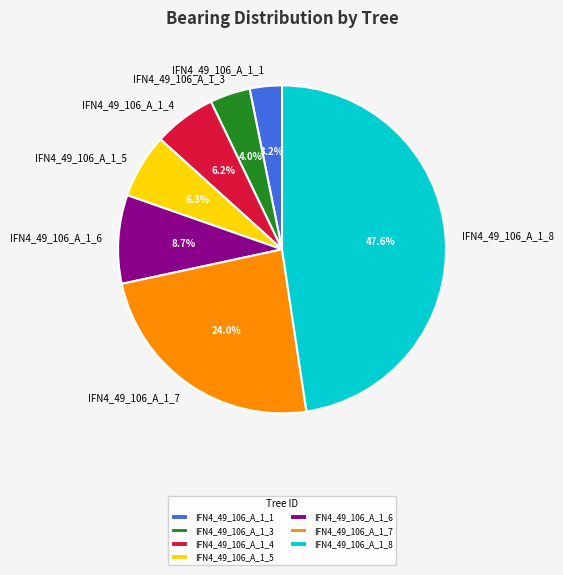

To the nearest percent, what is the difference between the largest and smallest slice percentages?

44%